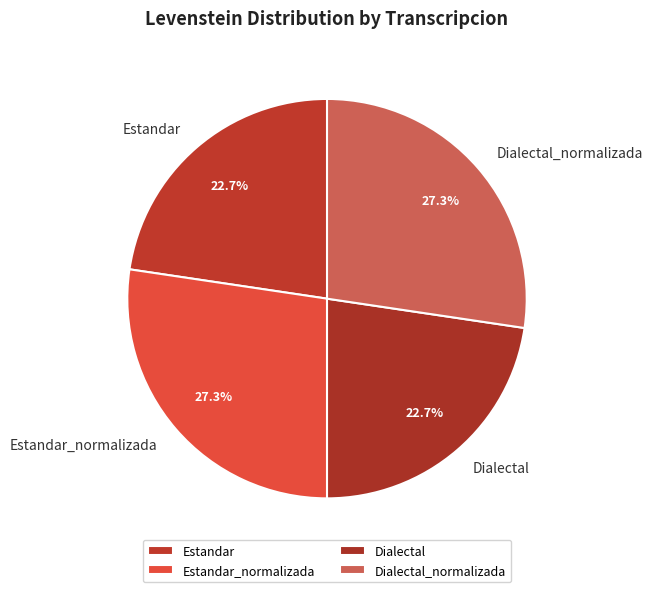

The Estandar_normalizada slice represents 38% of the pie. True or false?

False